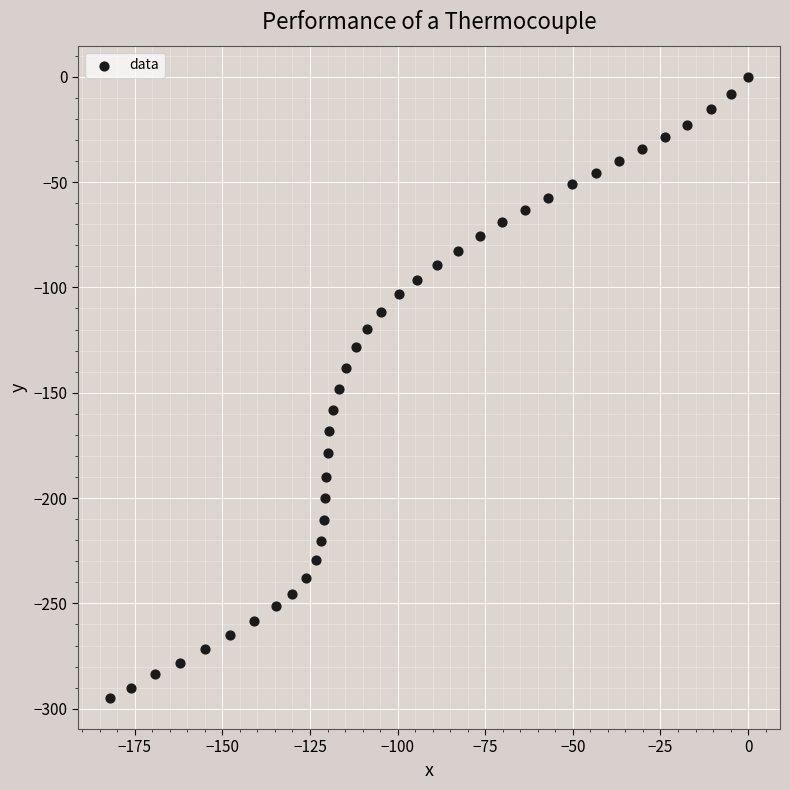

What is the range of X values (max minus min)?

182.1